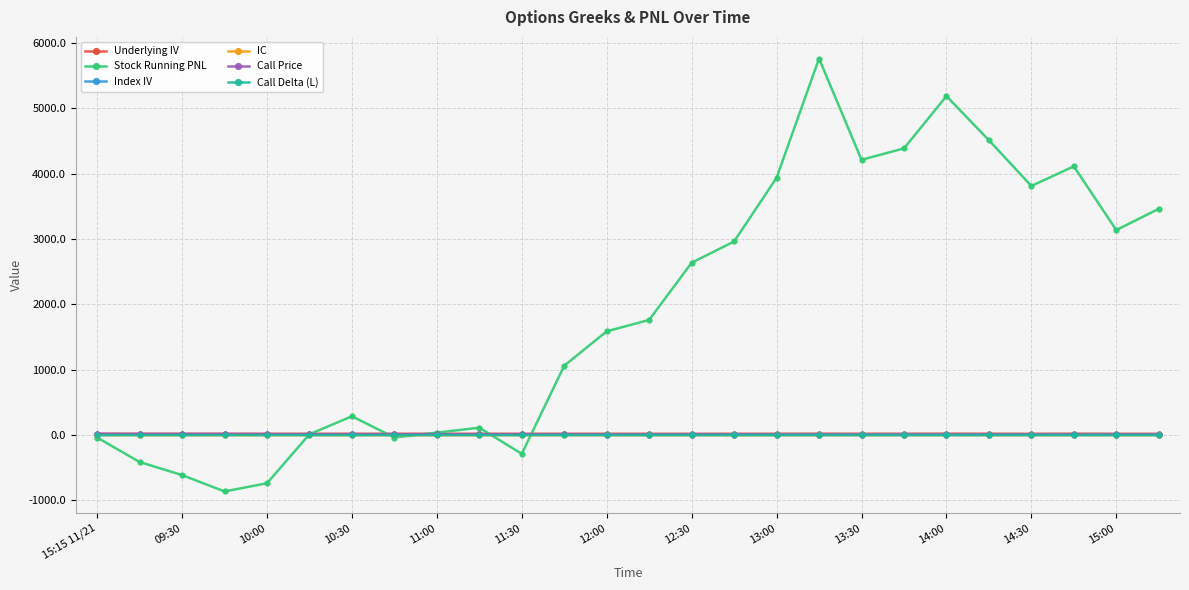

At how many categories does at least one series exceed 4724?

2